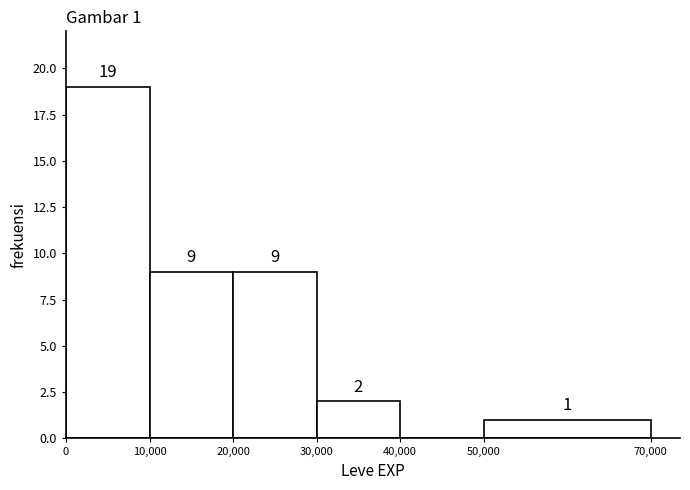

Which range on the x-axis has the tallest bar?

0 to 10,000